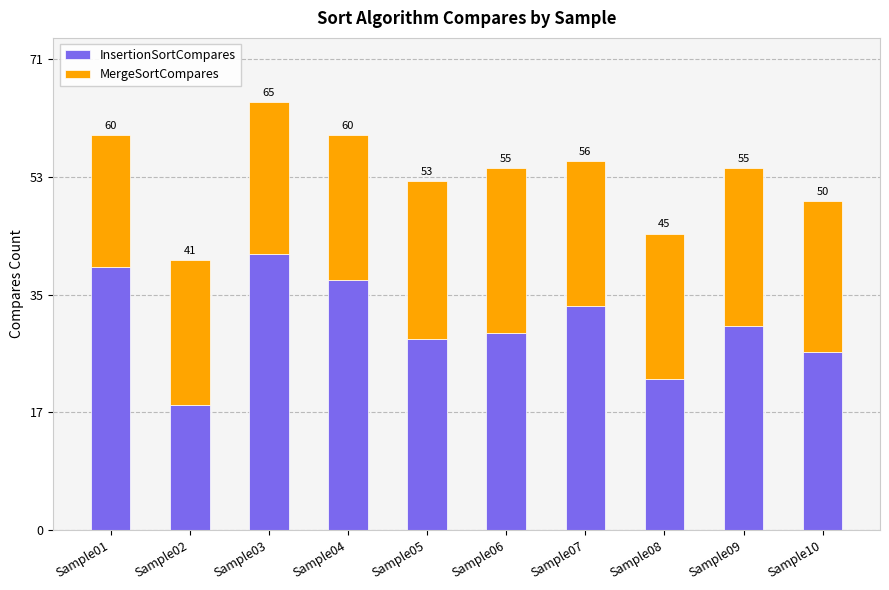

What are all the series names shown in the legend?

InsertionSortCompares, MergeSortCompares